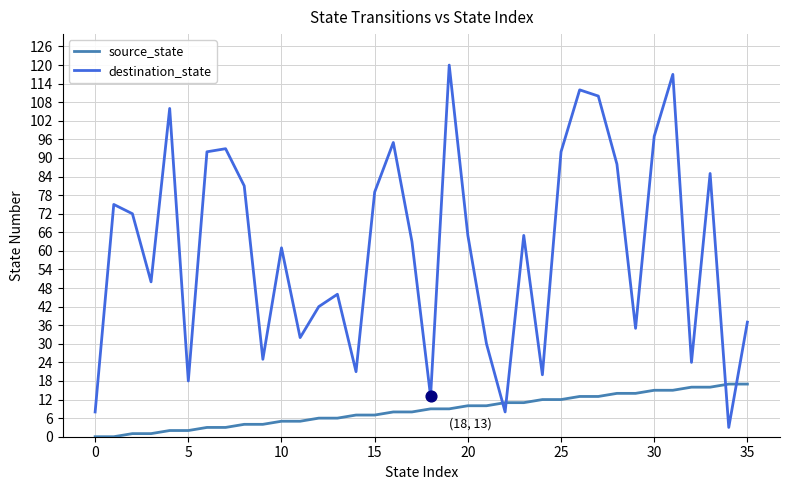

Which series has the largest total across all categories?

destination_state